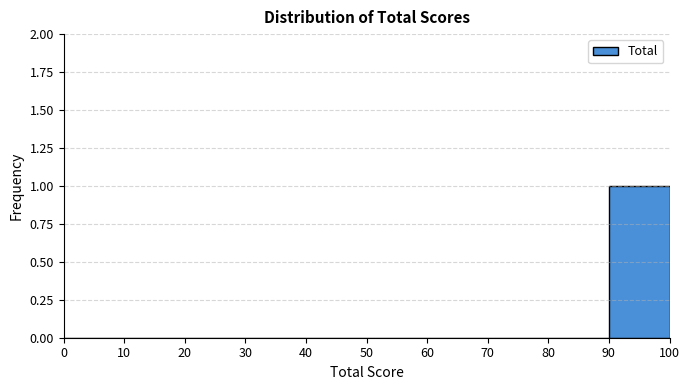

How tall is the bar that spans 90 to 100 on the x-axis? The values are not printed on the chart, so give them approximately, as read against the axis.

1